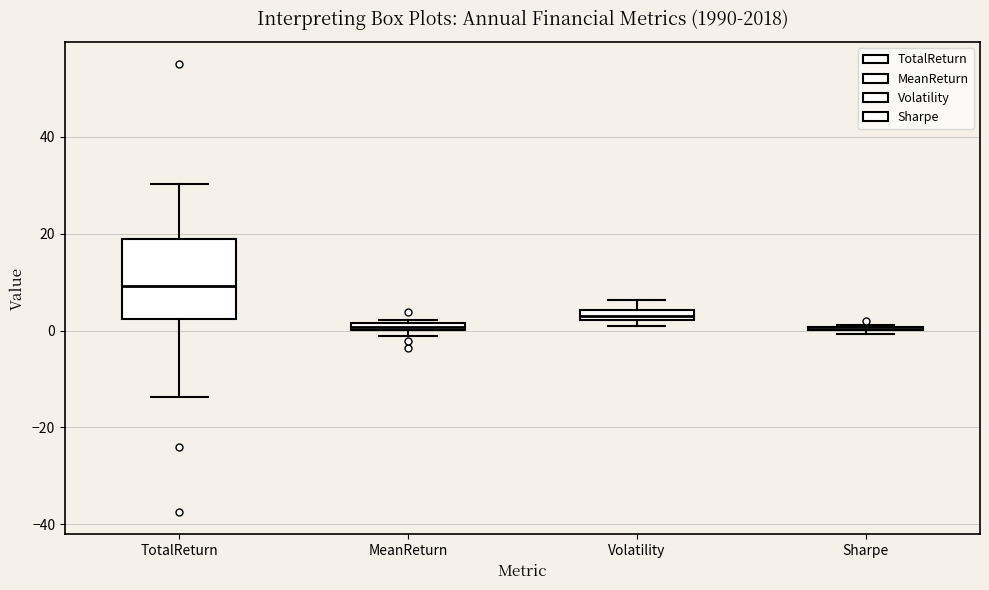

Which box is the tallest, from its lower edge to its upper edge?

TotalReturn